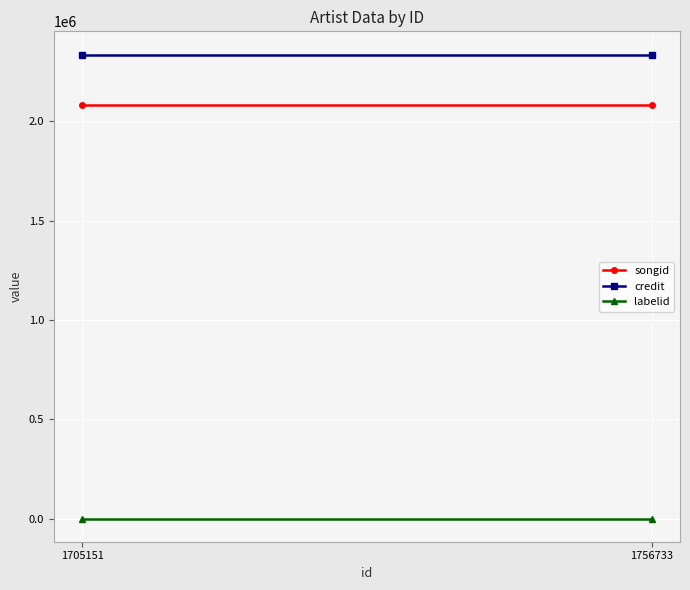

Which series has the largest range (max minus min)?

songid